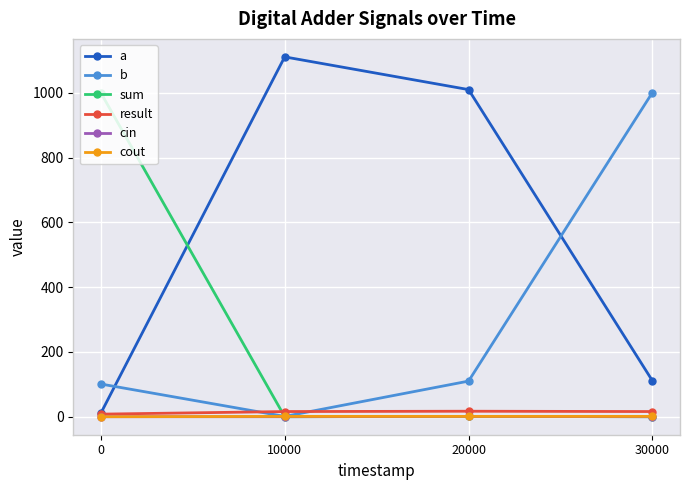

Which series has the widest spread of values?

a